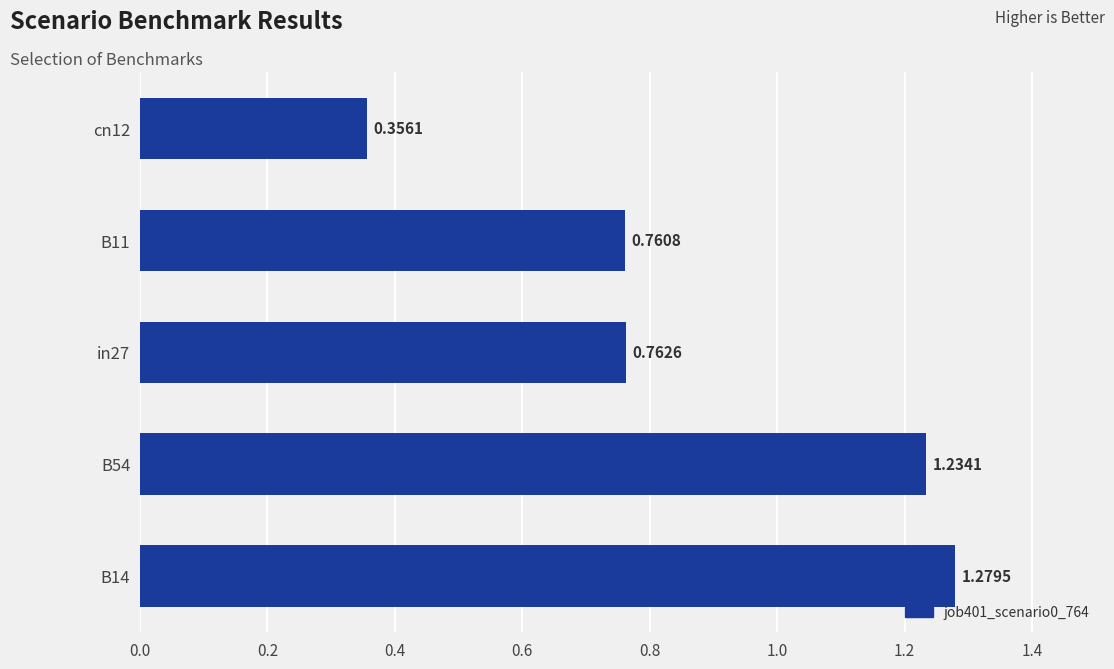

What is the difference between the maximum and minimum values?

0.9